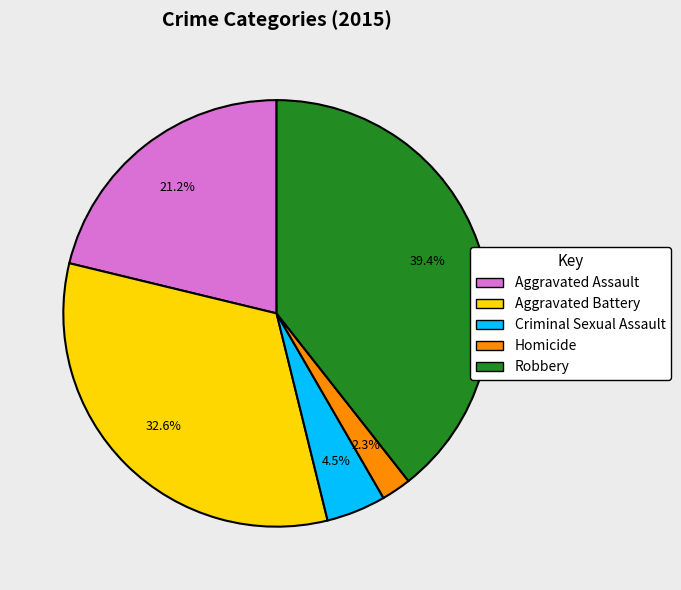

Is there a majority slice in this chart?

No